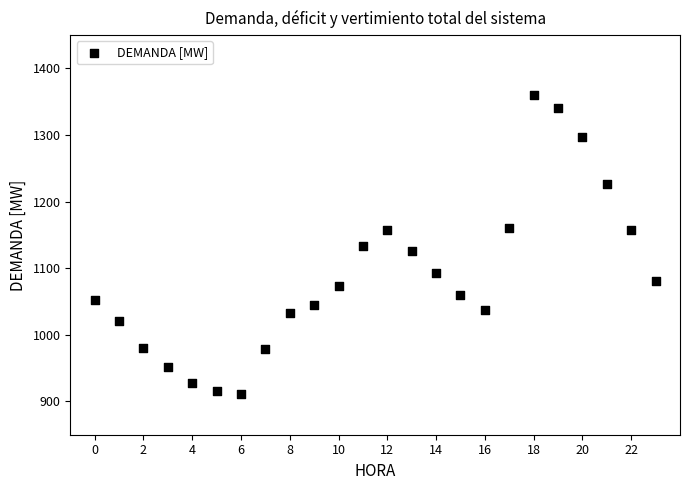

What is the range of Y values (max minus min)?

448.9